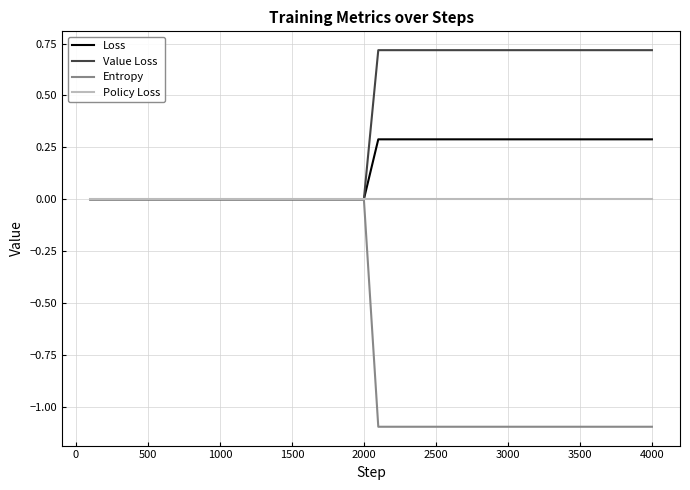

List the series in order of their overall mean, highest first.

Value Loss, Loss, Policy Loss, Entropy